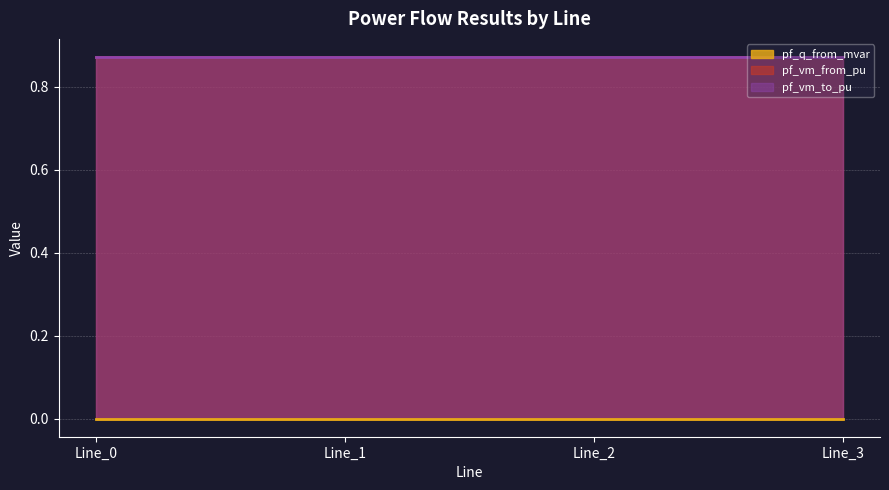

What is the spread (max minus min) of values at Line_0?

0.9